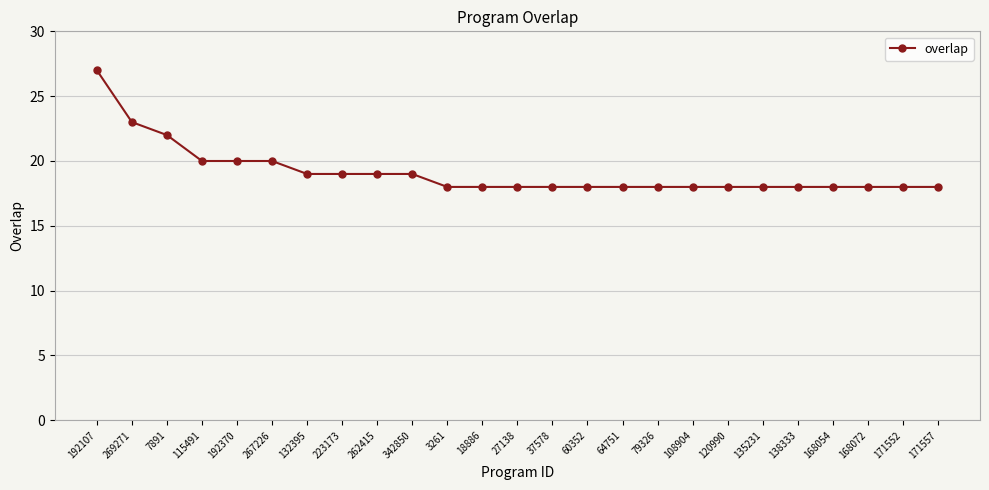

What is the smallest value displayed?

18